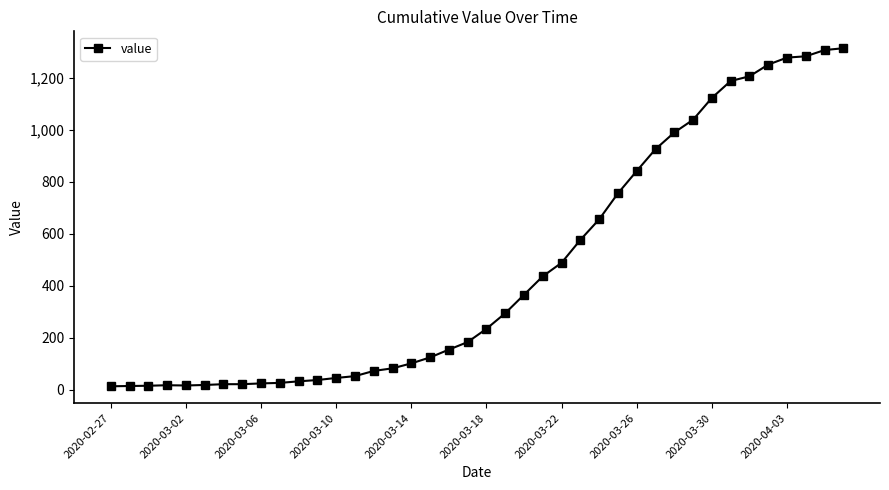

What is the maximum value shown in the chart?

1313